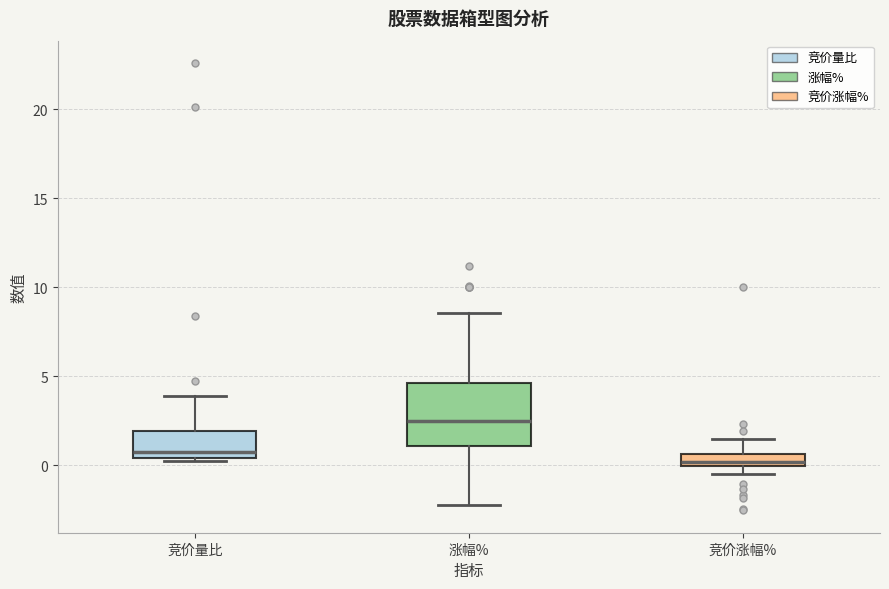

Which box is the tallest, from its lower edge to its upper edge?

涨幅%